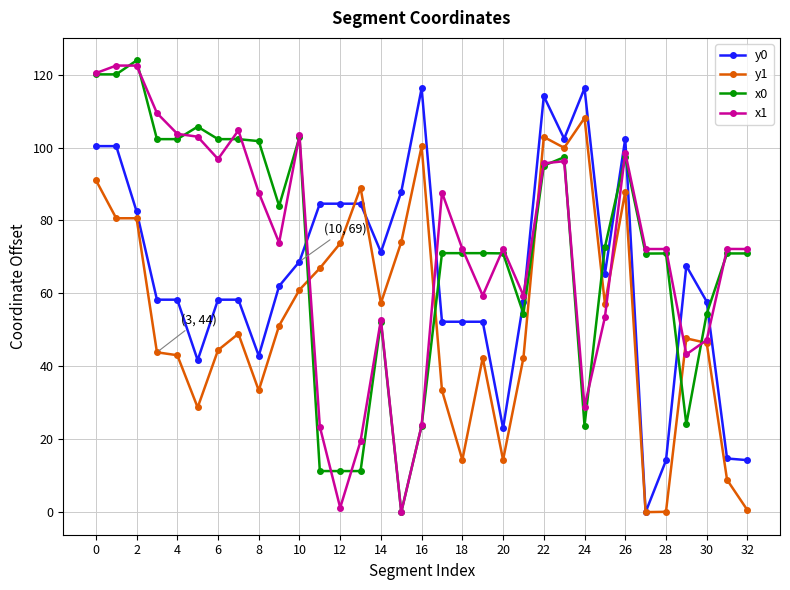

Does the chart display data point markers on the line(s)?

Yes